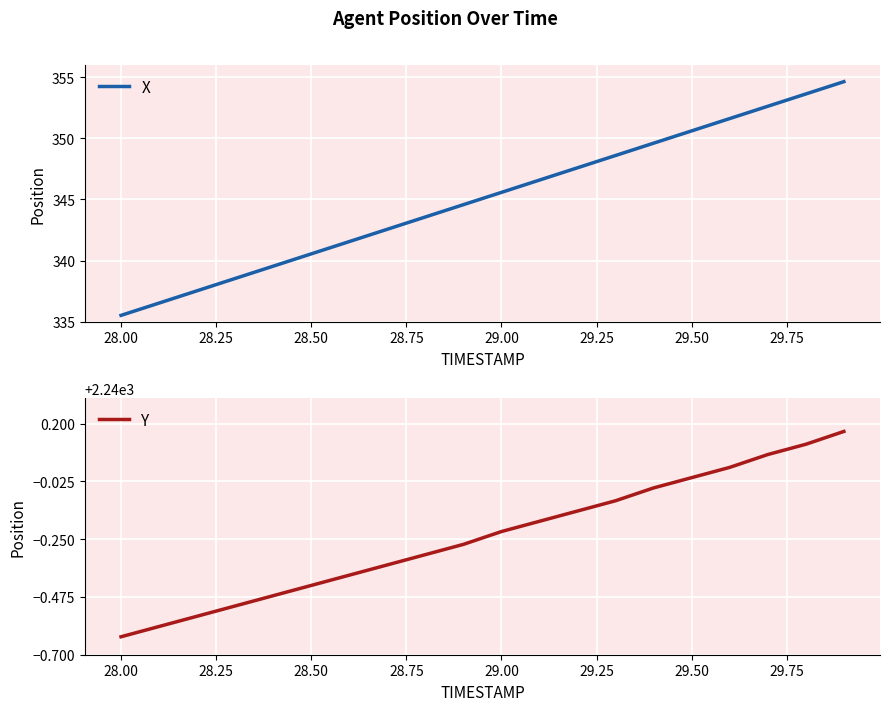

Where is Y nearest to the value 2239?

28.00